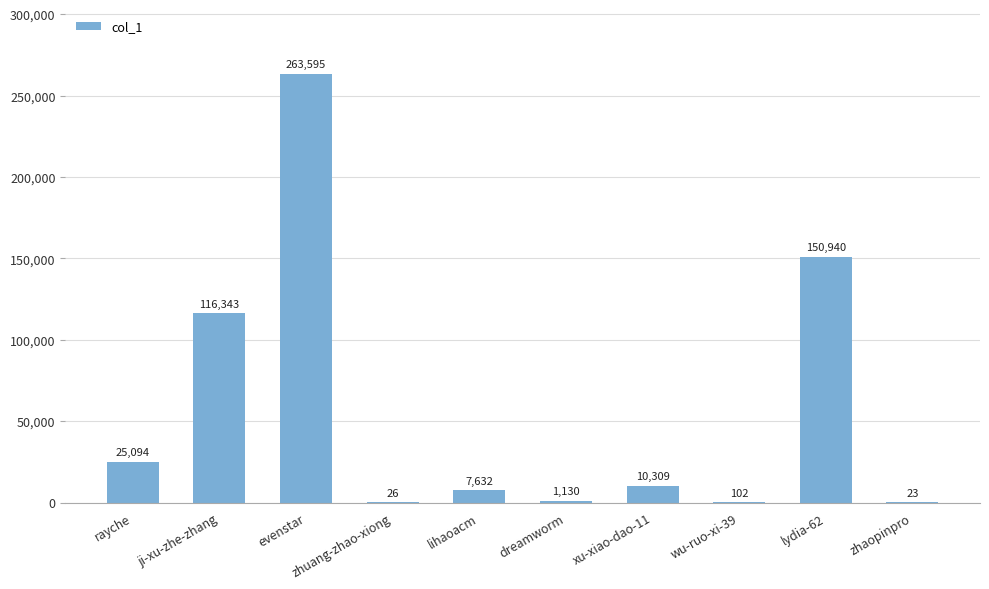

At which label is the value closest to 131809?

ji-xu-zhe-zhang